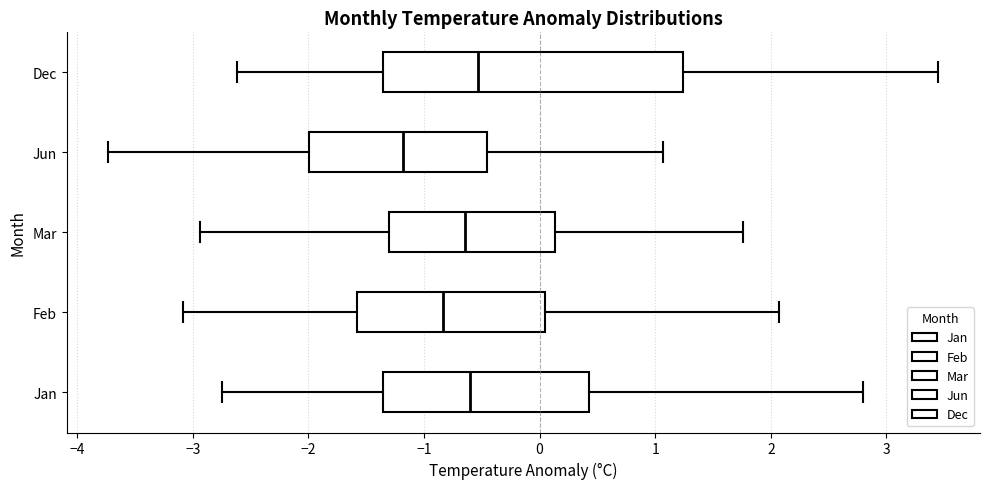

Where is the left edge of the box for Feb on the x-axis? The values are not printed on the chart, so give them approximately, as read against the axis.

-1.6